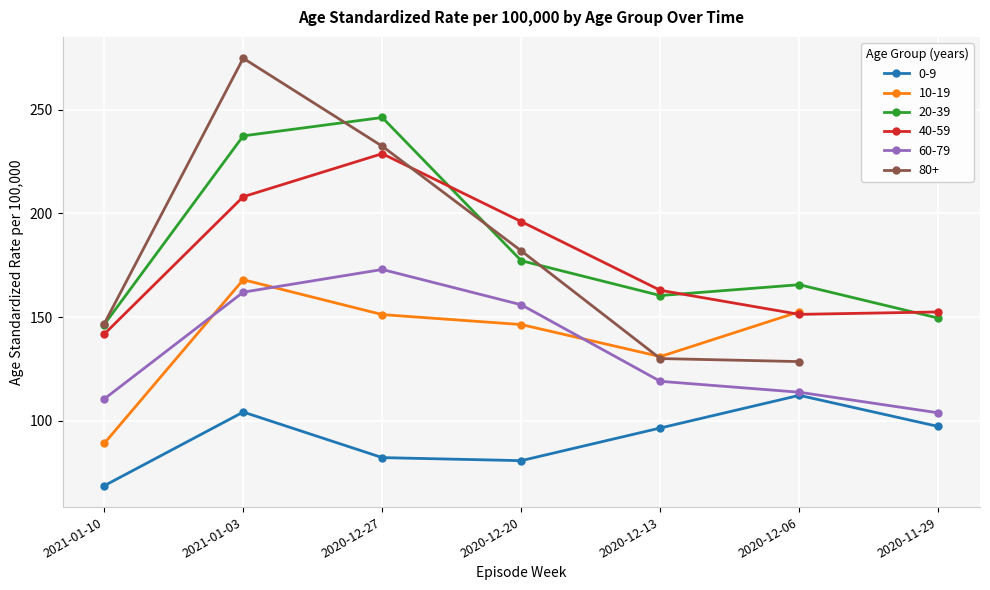

True or false: 0-9 and 40-59 intersect in this chart.

False